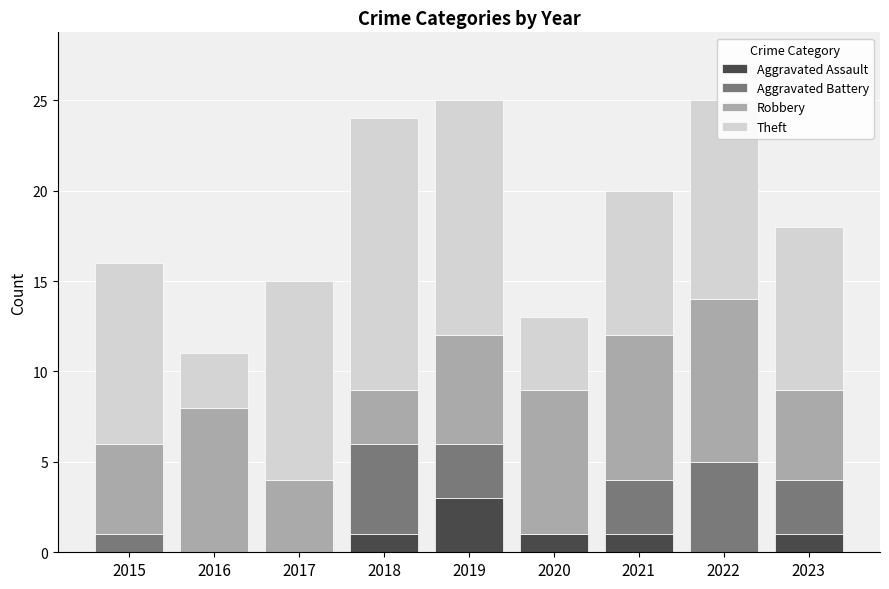

What value does the Aggravated Assault series have at 2018?

1